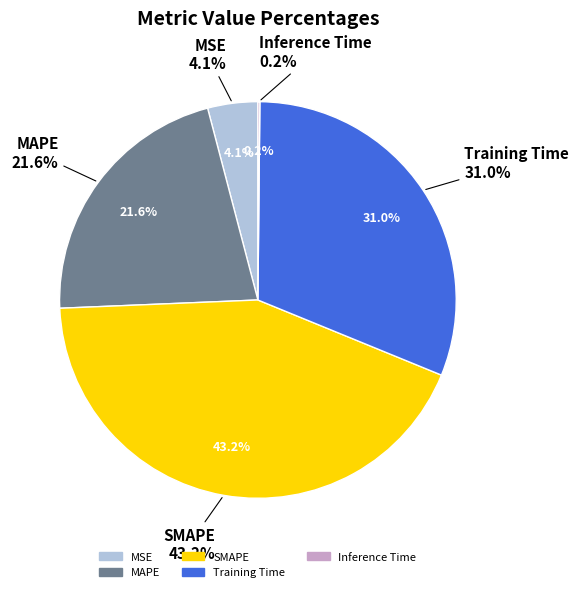

The MAPE slice represents 22% of the pie. True or false?

True